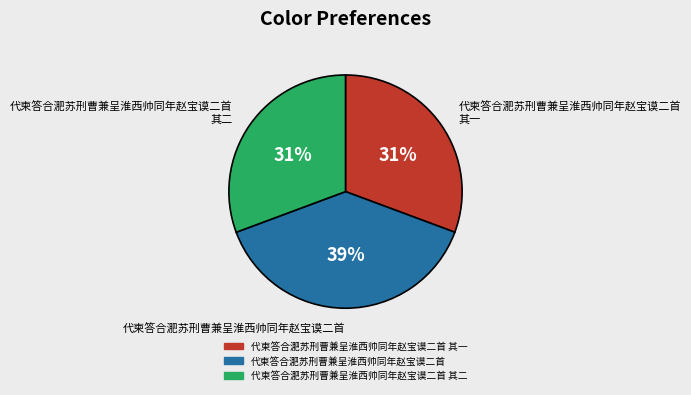

To the nearest percent, what is the difference between the largest and smallest slice percentages?

8%